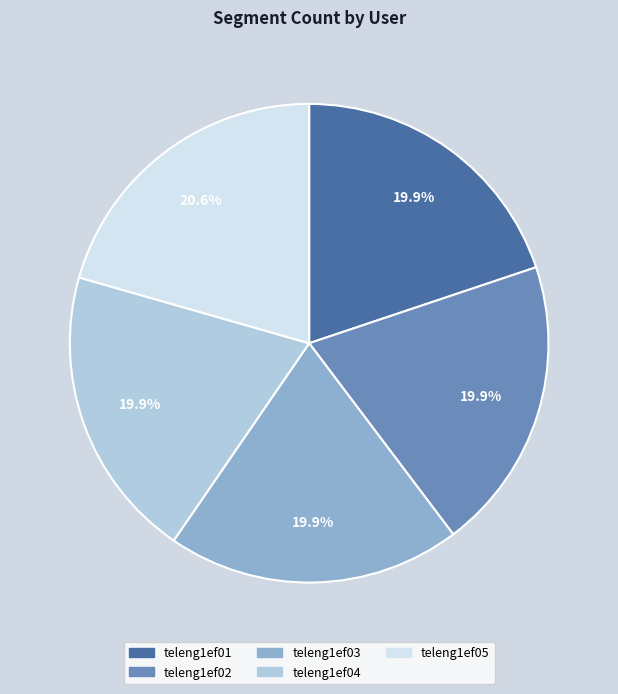

Is there a majority slice in this chart?

No